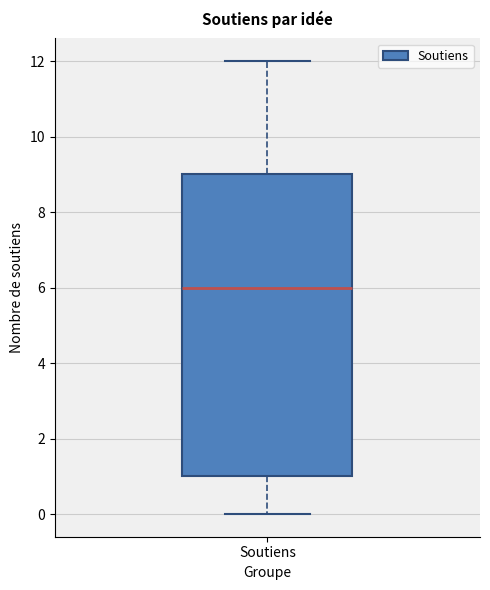

Transcribe this box plot: give where the median line is, the range the box spans, and where the two whiskers end, as read against the y-axis. The values are not printed on the chart, so give them approximately, as read against the axis.

median 6, box 1 to 9, whiskers 0 to 12